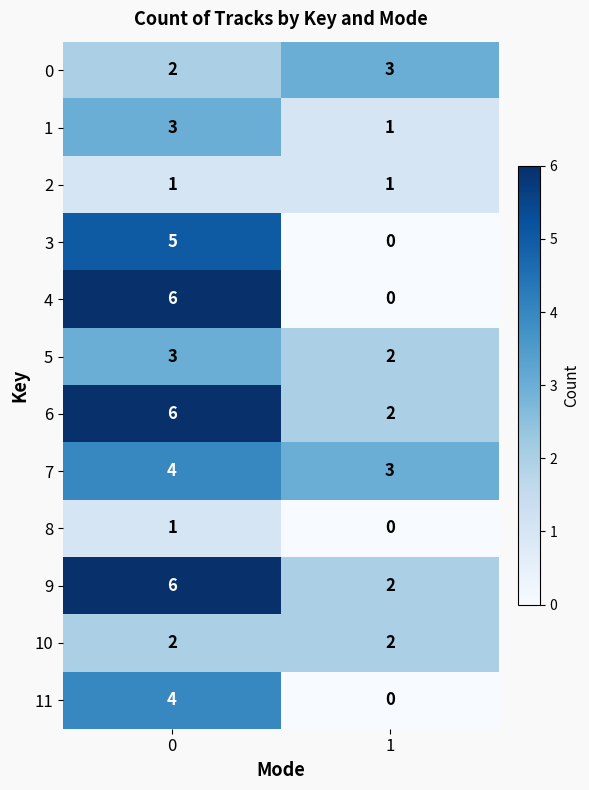

What is the sum of all 7 values?

7